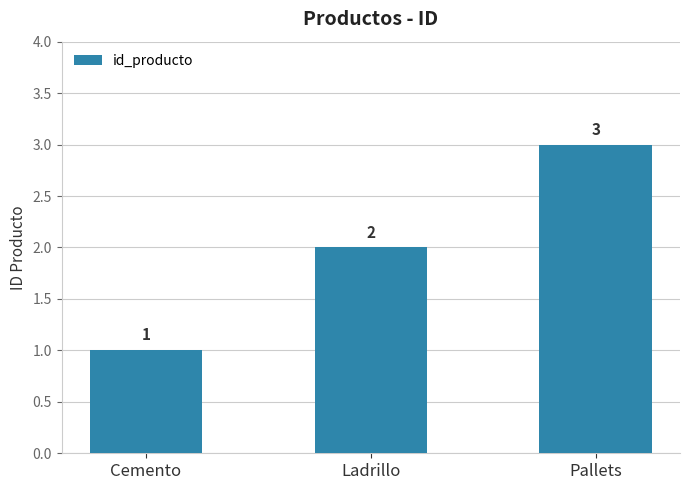

What is the difference between the maximum and minimum values?

2